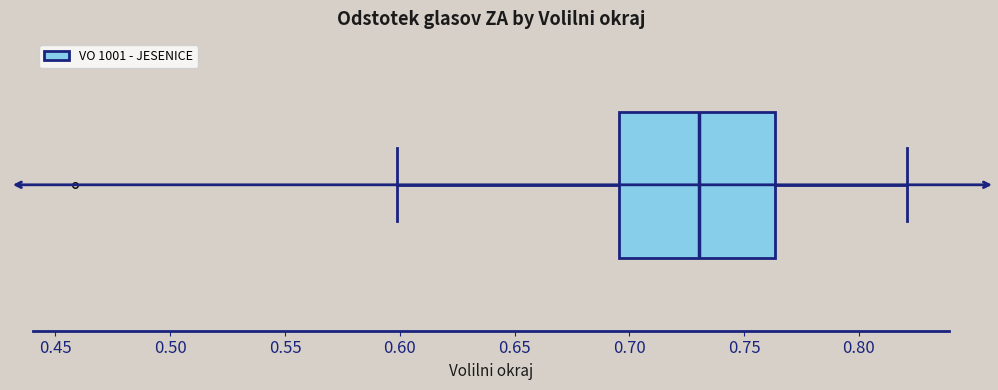

Transcribe this box plot: give where the median line is, the range the box spans, and where the two whiskers end, as read against the x-axis. The values are not printed on the chart, so give them approximately, as read against the axis.

median 0.730, box 0.695 to 0.765, whiskers 0.600 to 0.820